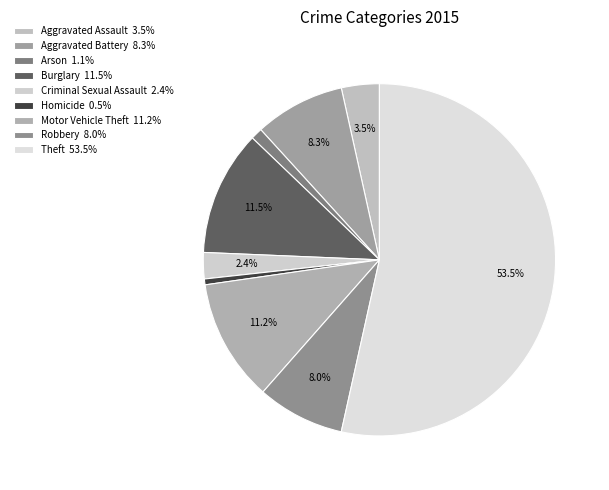

To the nearest percent, what percentage of the pie is Arson?

1%